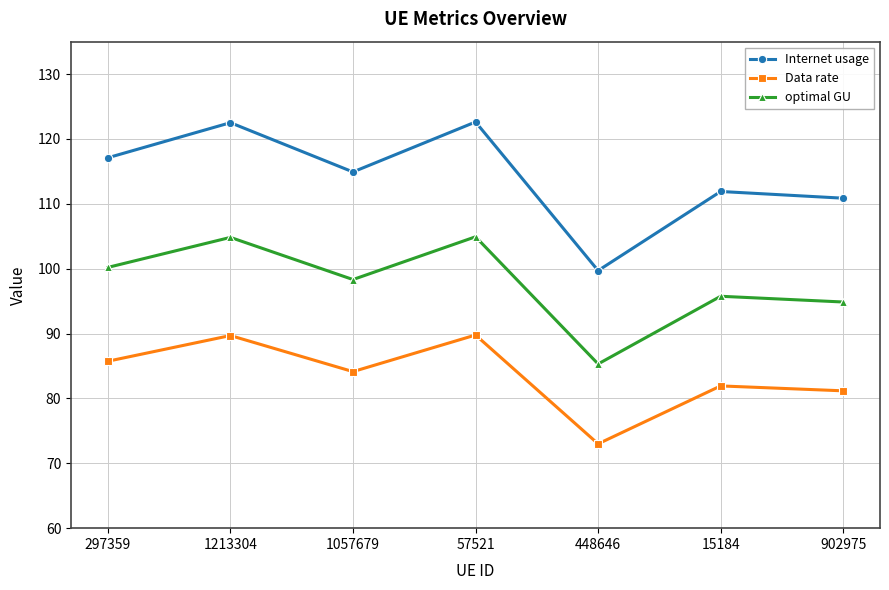

At which category does Internet usage reach its first local valley?

1057679